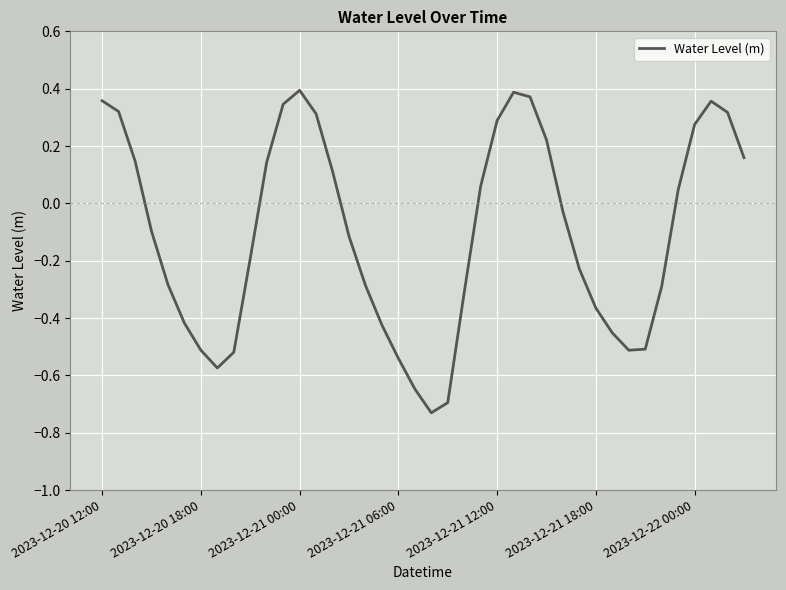

How many categories are shown in the chart?

40